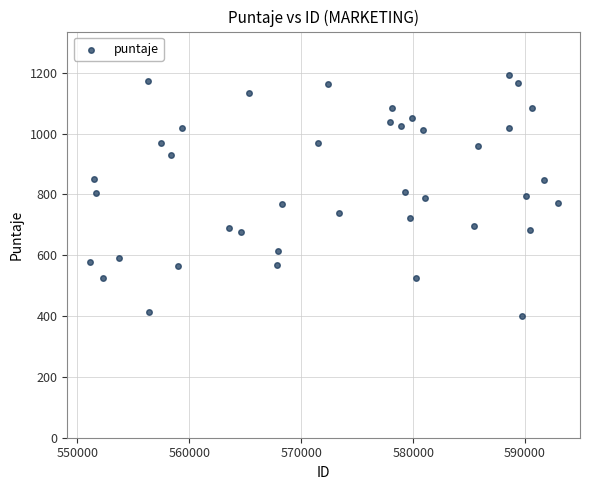

What is the range of Y values (max minus min)?

793.1